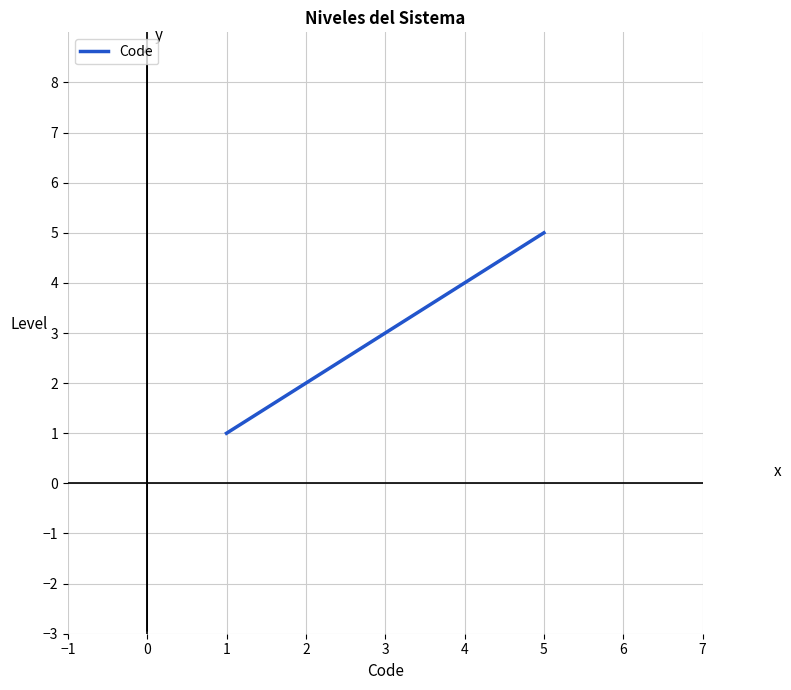

True or false: there are more than 0 points higher than both neighbors.

False